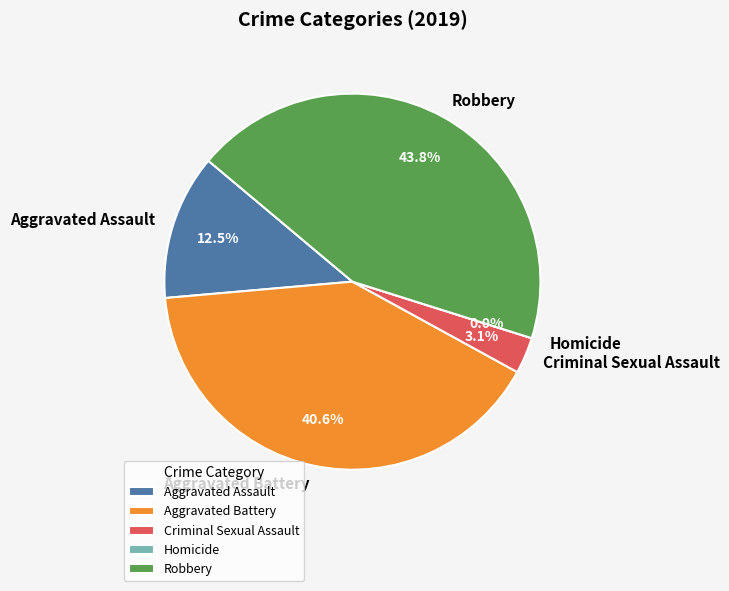

Which category has the smallest portion of the pie?

Homicide